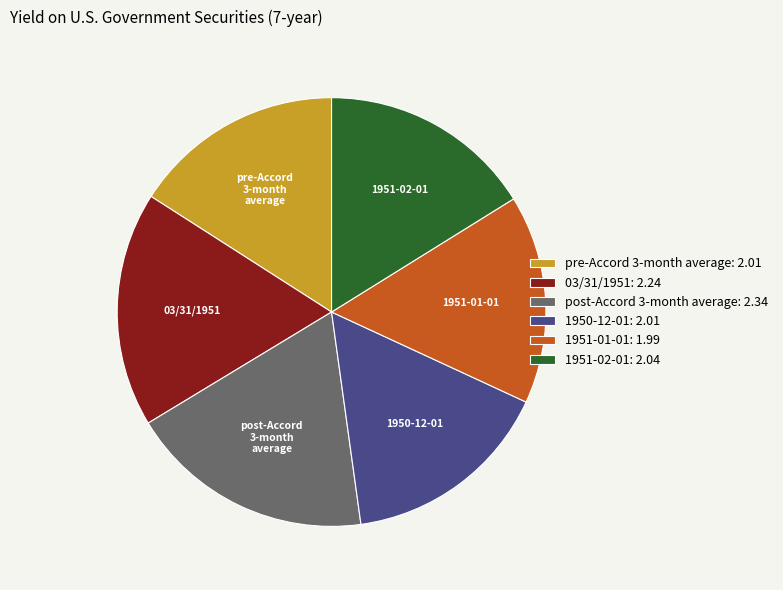

Does 1950-12-01: 2.01 represent more than half of the total?

No